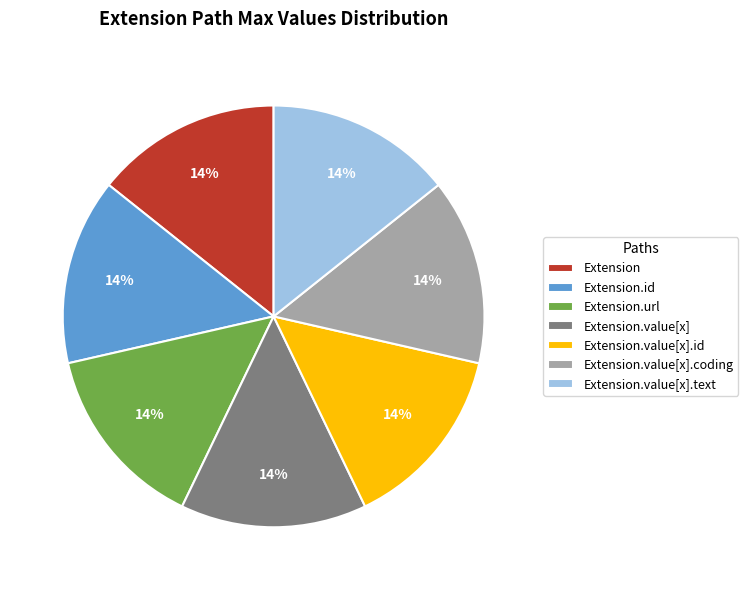

True or false: Extension.id accounts for 14% of the total.

True